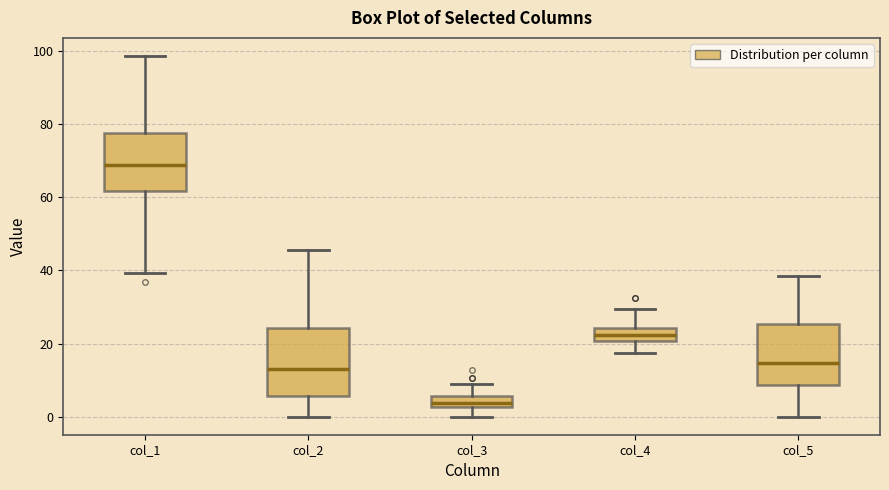

Which box has the highest median line?

col_1